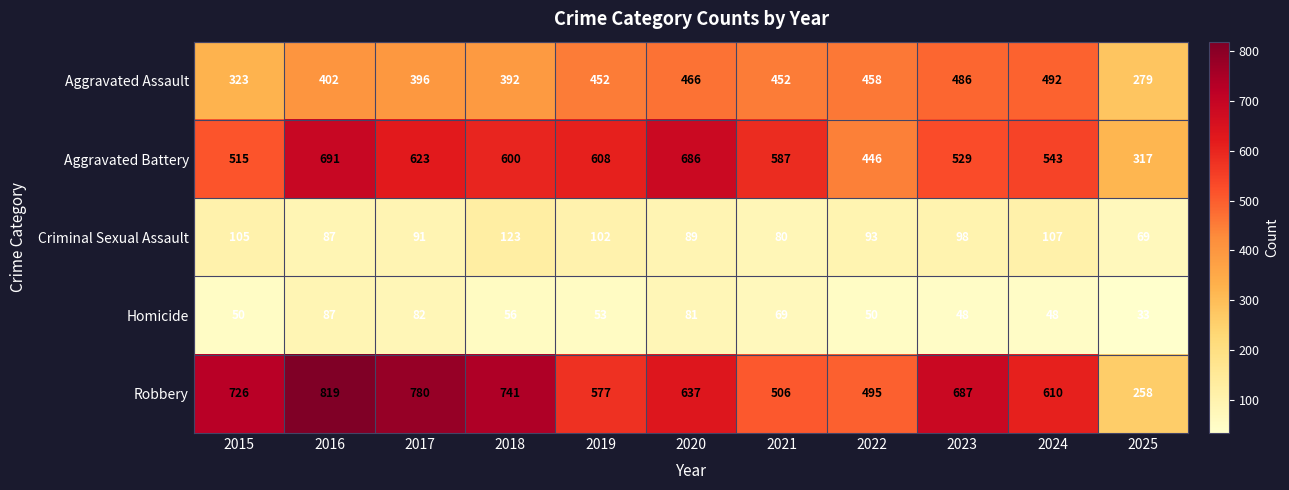

How many series are shown in this chart?

5